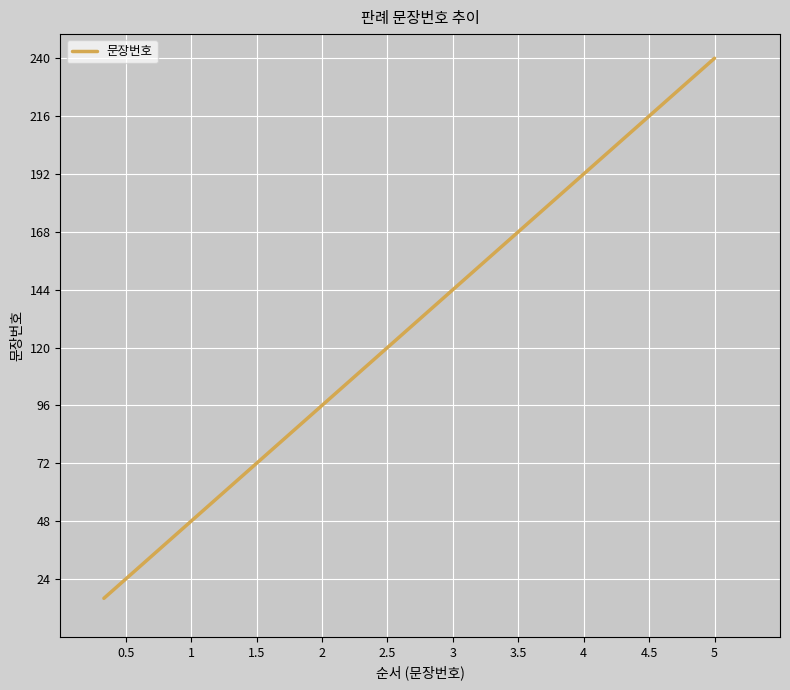

What is the difference between the maximum and minimum values?

224